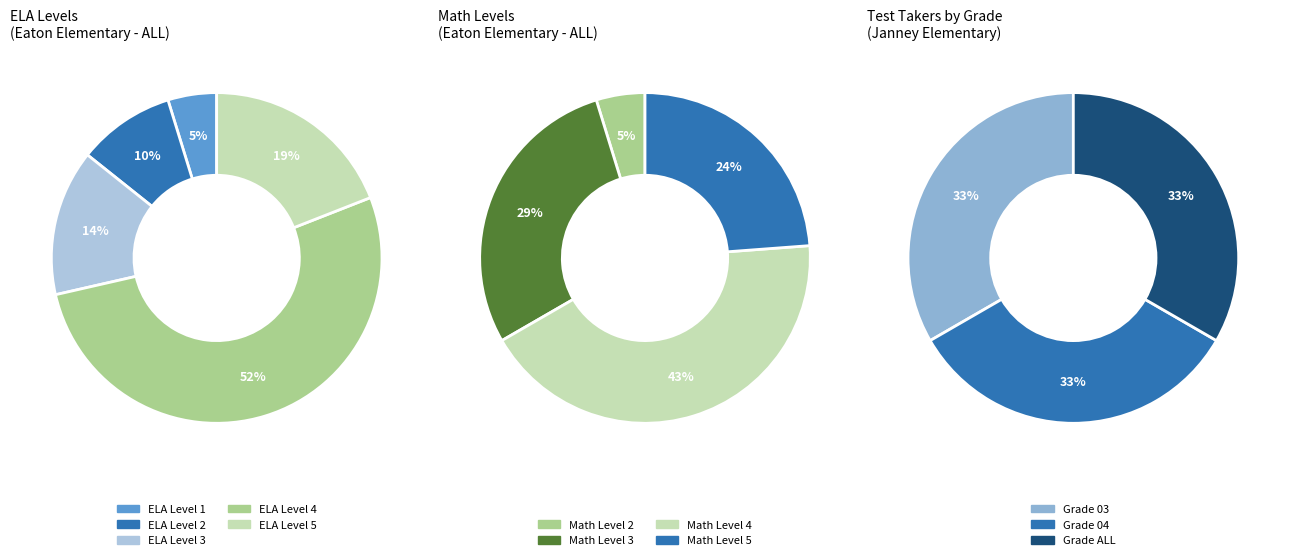

True or false: ELA Level 3 accounts for 20% of the total.

False